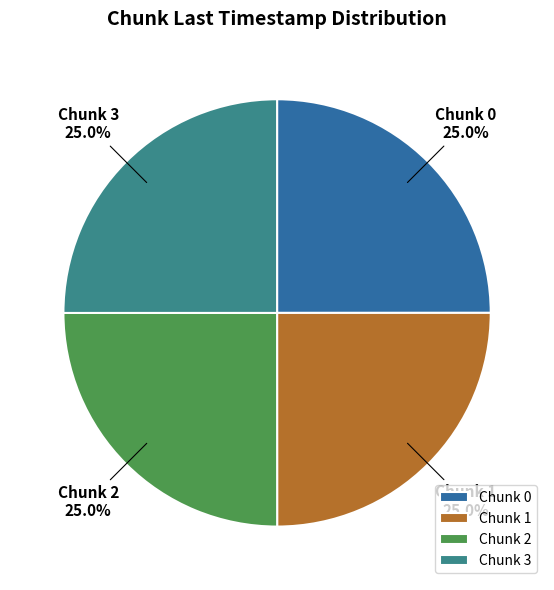

Is there a majority slice in this chart?

No